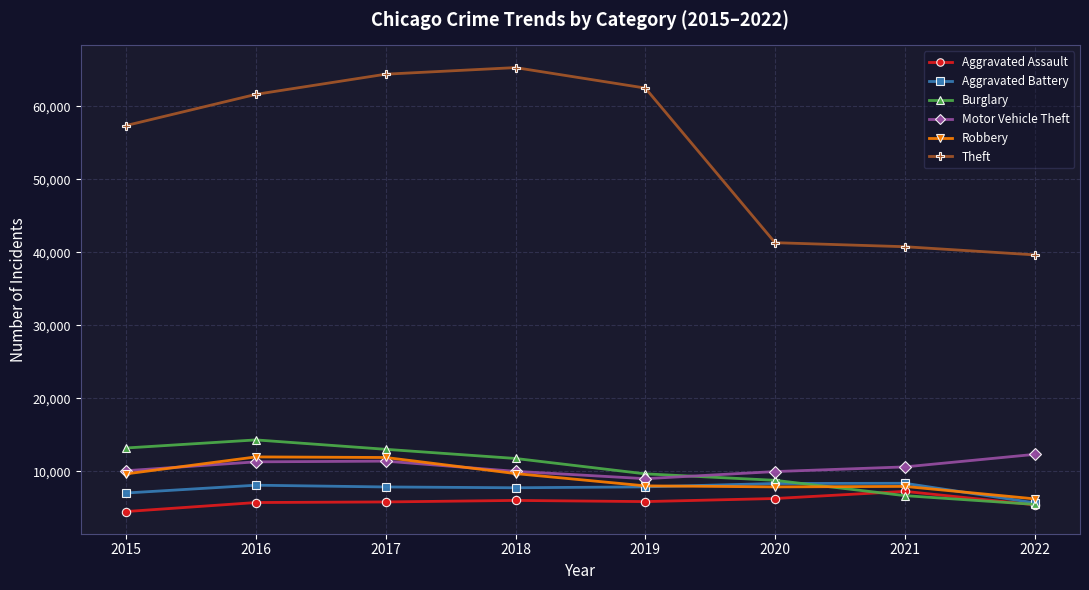

Is it true that Theft equals 61618 at 2016?

True